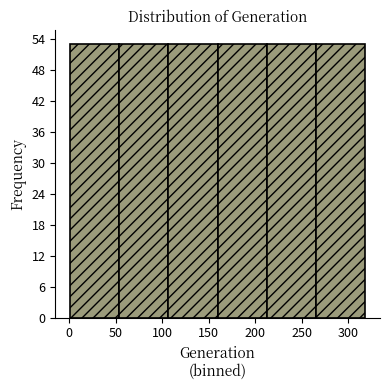

How tall is the bar that spans 265 to 320 on the x-axis? Neither the bar edges nor the heights are printed on the chart, so give them approximately, as read against the axes.

53